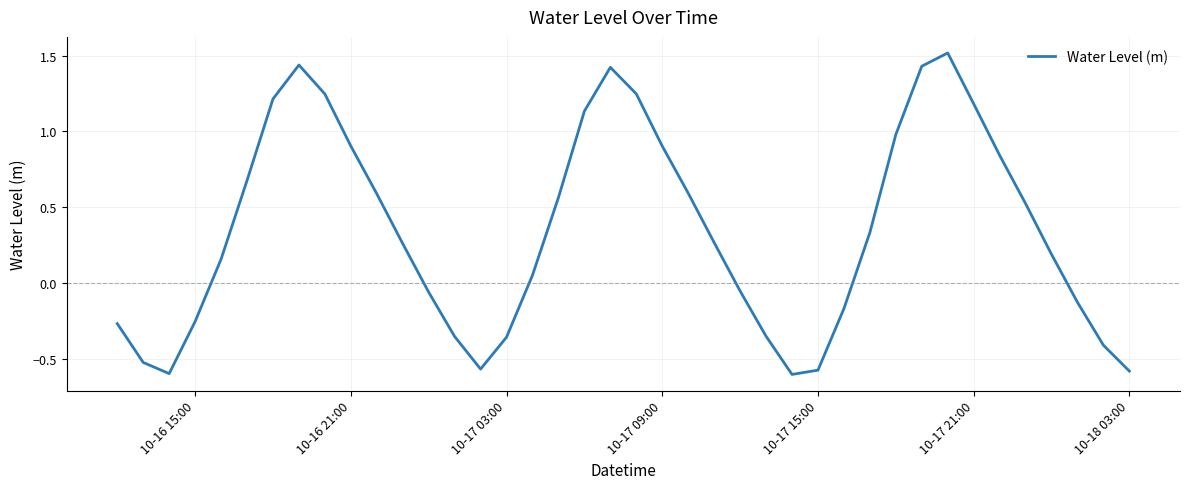

What is the difference between the maximum and second lowest values?

2.1